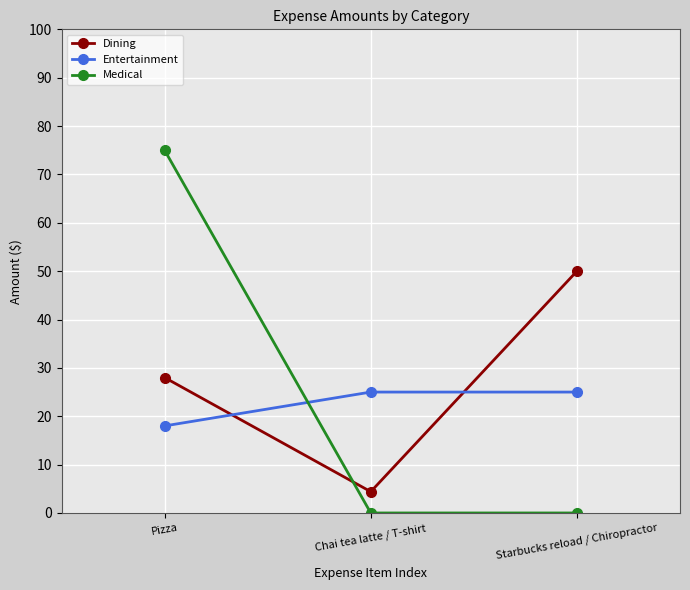

Which series changed the most between Pizza and Chai tea latte / T-shirt?

Medical